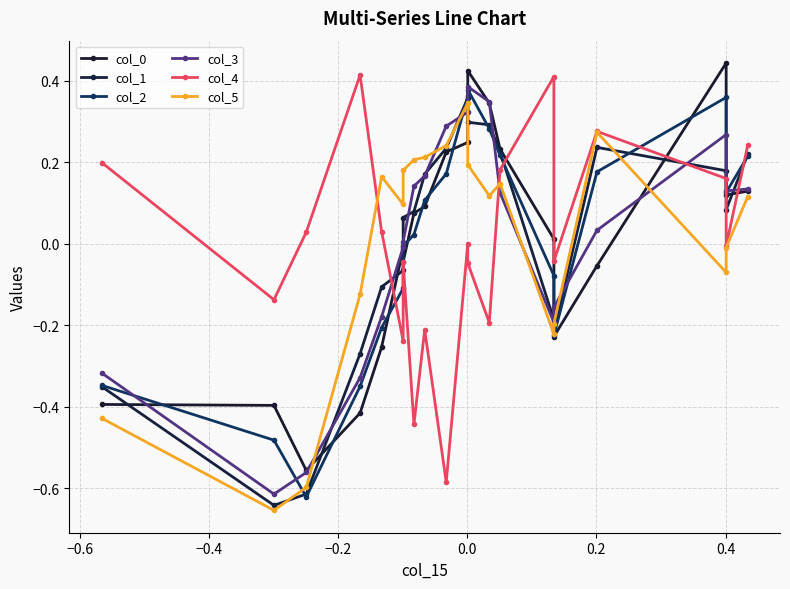

Is this an area chart (filled region under the line)?

No